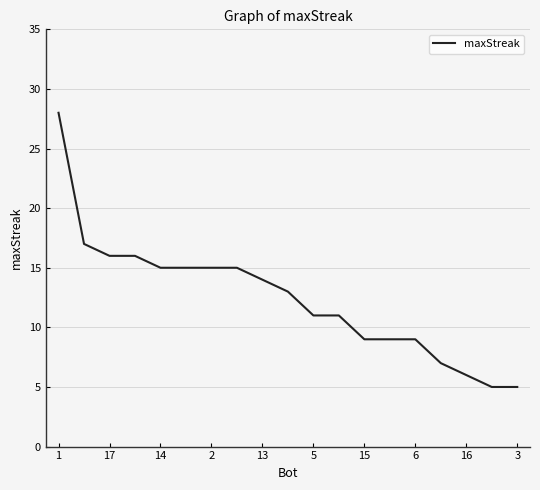

Does the chart have visible grid lines?

Yes